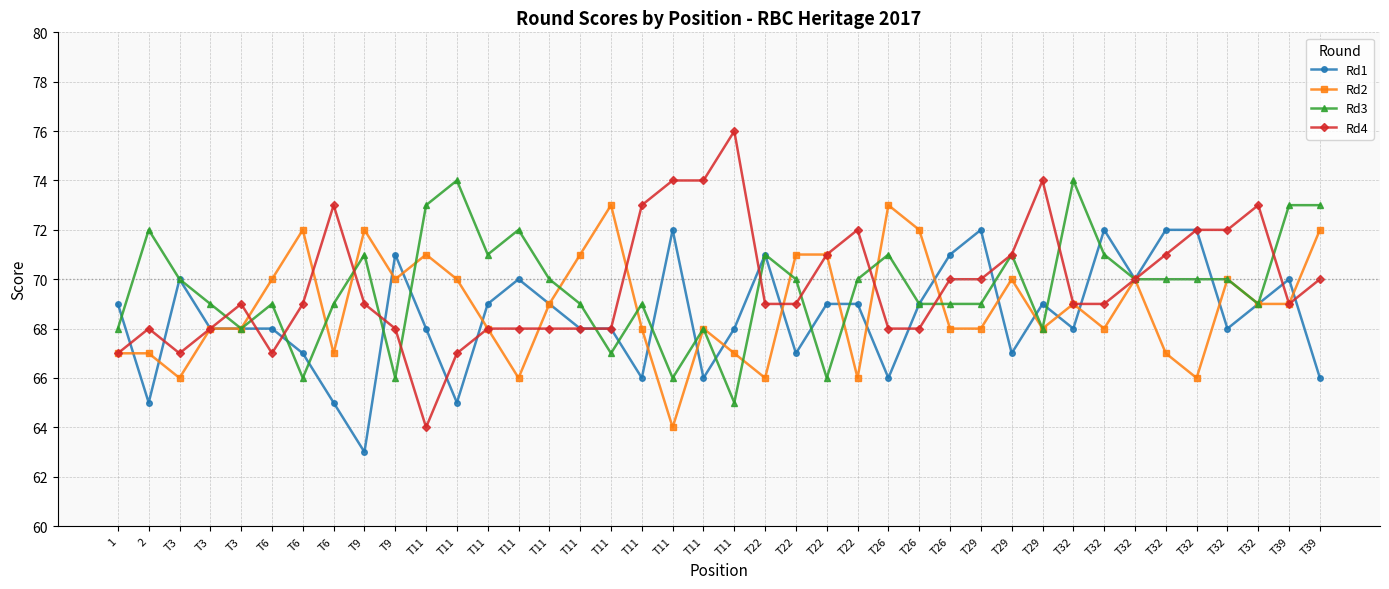

What is the smallest value displayed?

63